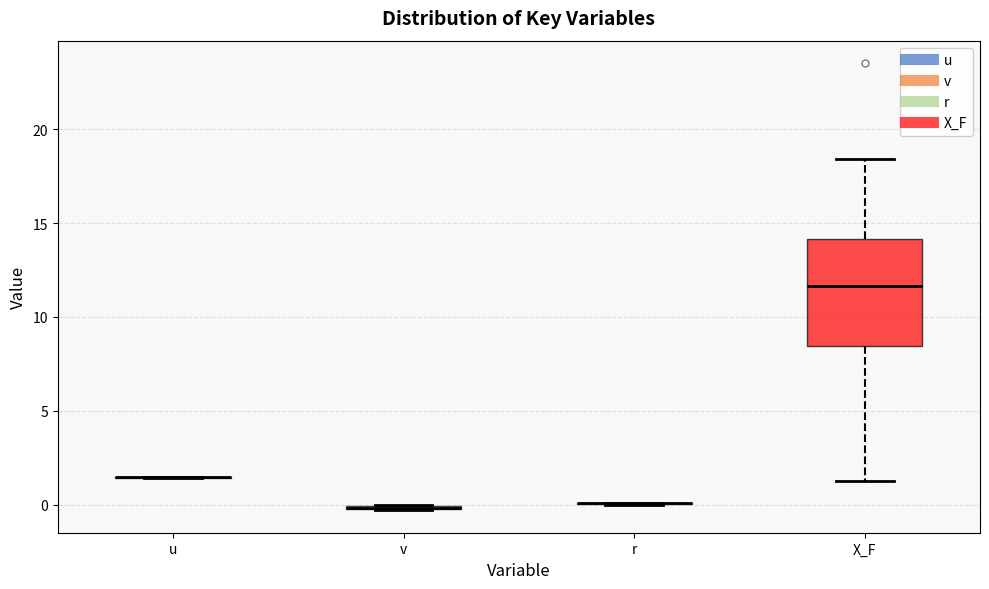

Where does the lower whisker of the box for X_F end on the y-axis? The values are not printed on the chart, so give them approximately, as read against the axis.

1.5